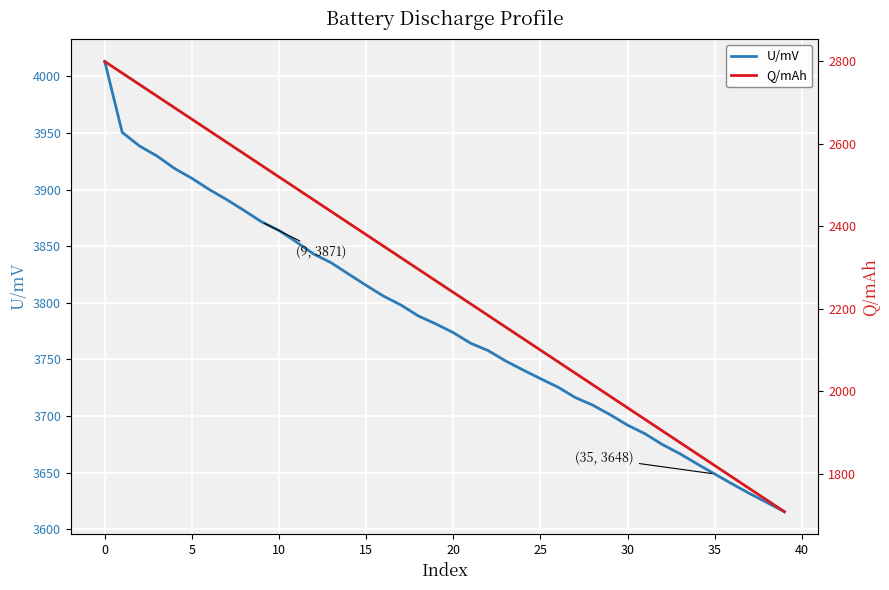

Does the chart display data point markers on the line(s)?

No